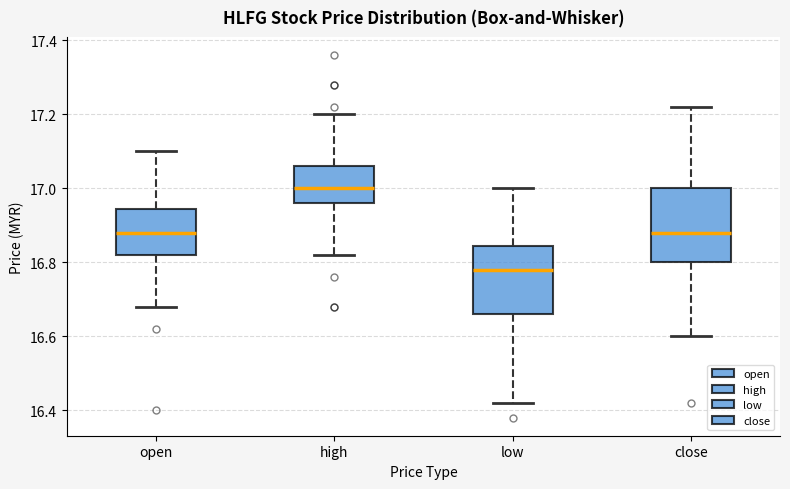

Which box's median line is the highest?

high